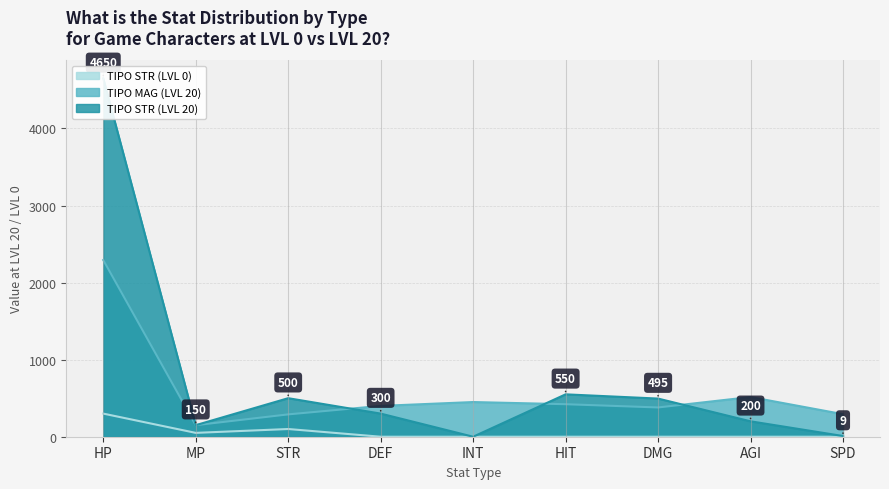

List the labels in order of TIPO STR (LVL 20) value, smallest first.

INT, SPD, MP, AGI, DEF, DMG, STR, HIT, HP